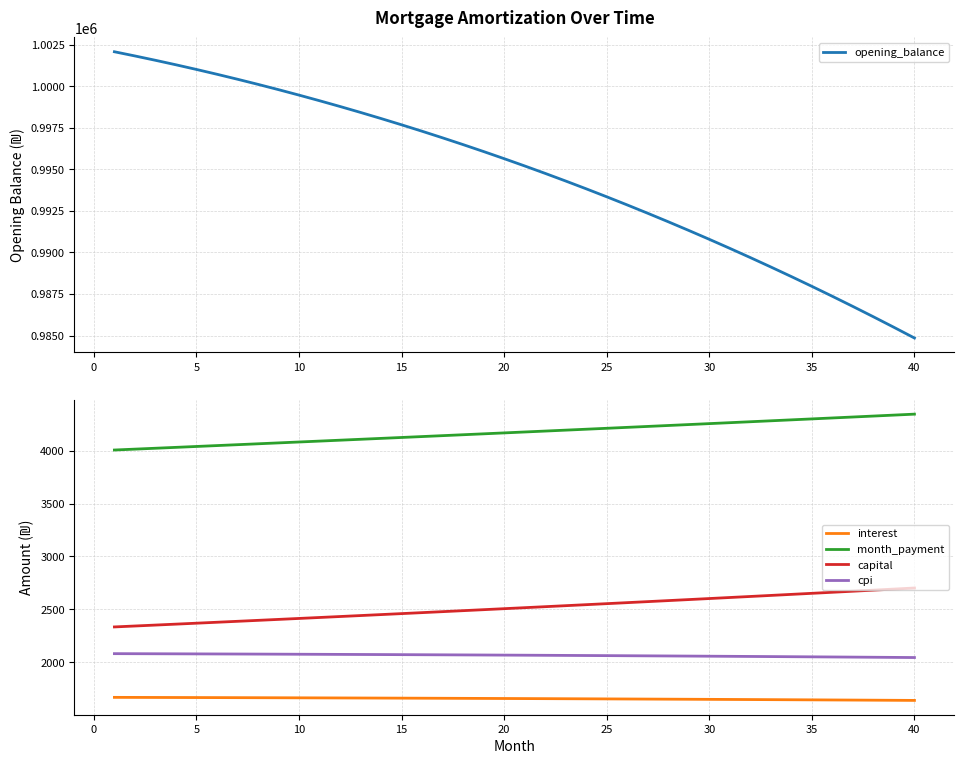

What is the difference between the second highest and second lowest values in the month_payment series?

321.3